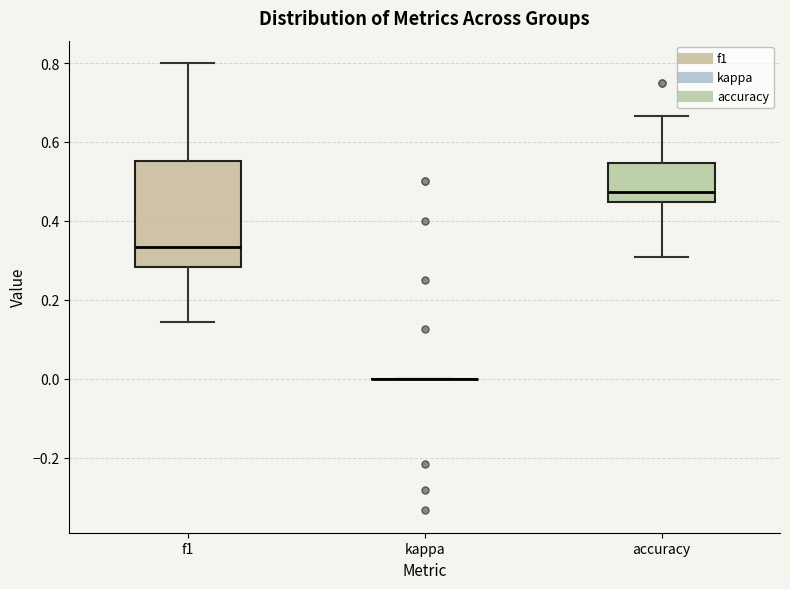

Reading left to right, transcribe this box plot: for each box, give where its median line is, the range the box spans, and where its two whiskers end, as read against the y-axis. The values are not printed on the chart, so give them approximately, as read against the axis.

f1: median 0.34, box 0.28 to 0.56, whiskers 0.14 to 0.80
kappa: box collapsed to a line at 0.00, whiskers 0.00 to 0.00
accuracy: median 0.48, box 0.44 to 0.54, whiskers 0.30 to 0.66